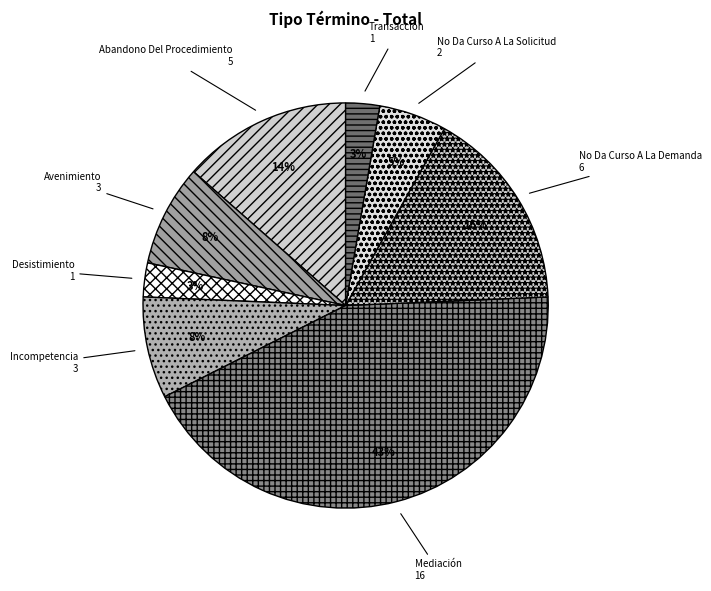

To the nearest percent, what is the difference between the Avenimiento and Desistimiento slice percentages?

5%